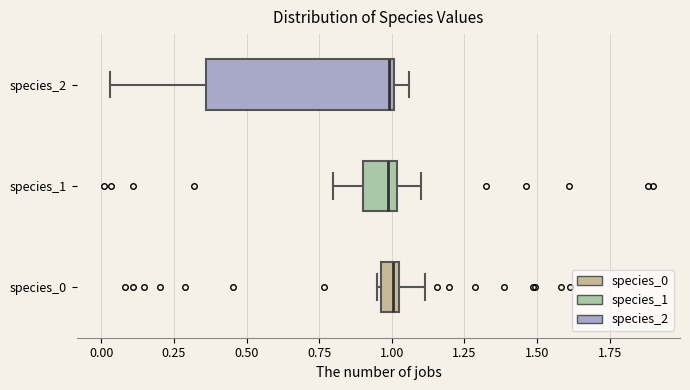

Where does the left whisker of the box for species_2 end on the x-axis? The values are not printed on the chart, so give them approximately, as read against the axis.

0.05